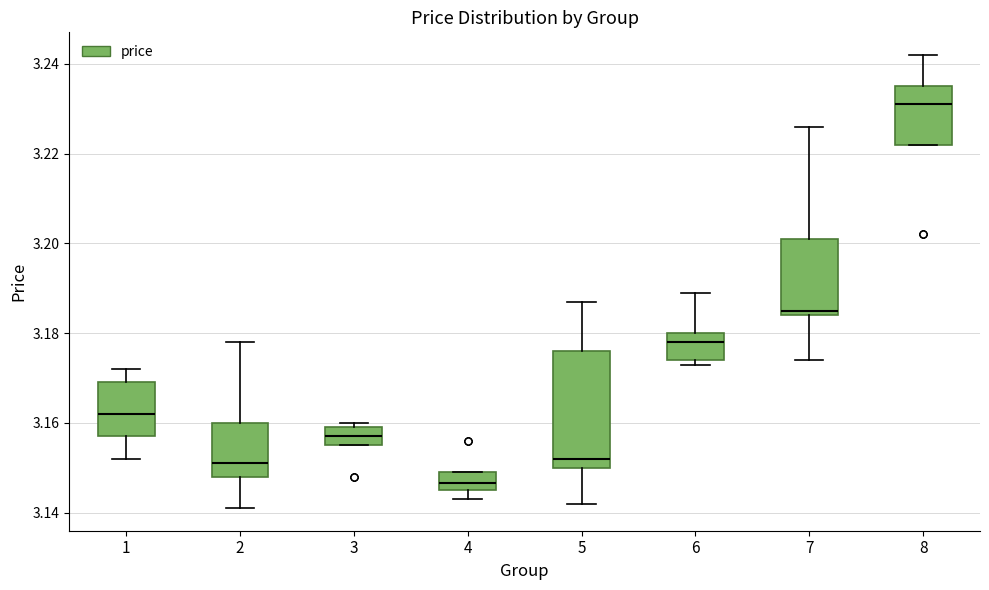

Reading left to right, transcribe this box plot: for each box, give where its median line is, the range the box spans, and where its two whiskers end, as read against the y-axis. The values are not printed on the chart, so give them approximately, as read against the axis.

1: median 3.162, box 3.158 to 3.170, whiskers 3.152 to 3.172
2: median 3.152, box 3.148 to 3.160, whiskers 3.142 to 3.178
3: median 3.158, box 3.156 to 3.160, whiskers 3.156 to 3.160 (just above the box's upper edge)
4: median 3.146 (inside the box), box 3.146 to 3.150, whiskers 3.144 to 3.150
5: median 3.152, box 3.150 to 3.176, whiskers 3.142 to 3.188
6: median 3.178, box 3.174 to 3.180, whiskers 3.174 (just below the box's lower edge) to 3.190
7: median 3.186, box 3.184 to 3.202, whiskers 3.174 to 3.226
8: median 3.232, box 3.222 to 3.236, whiskers 3.222 to 3.242